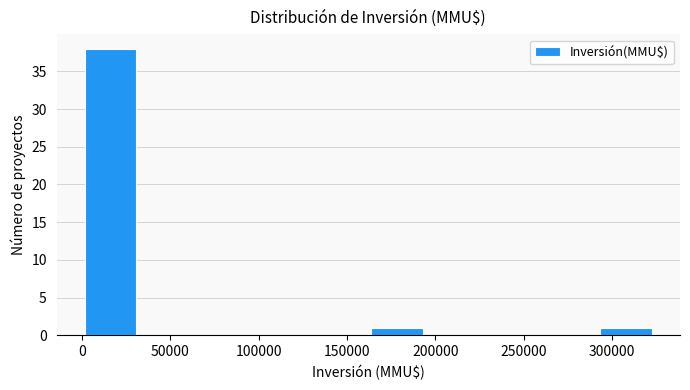

Reading left to right, transcribe this chart: for each bar, give the range it covers on the x-axis and its height. Neither the bar edges nor the heights are printed on the chart, so give them approximately, as read against the axes.

0 to 30000: 38
30000 to 65000: 0
65000 to 95000: 0
95000 to 130000: 0
130000 to 160000: 0
160000 to 195000: 1
195000 to 225000: 0
225000 to 260000: 0
260000 to 290000: 0
290000 to 325000: 1